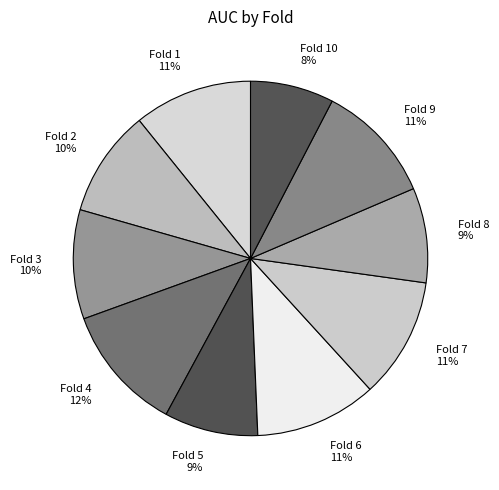

Which slice is the smallest?

Fold 10